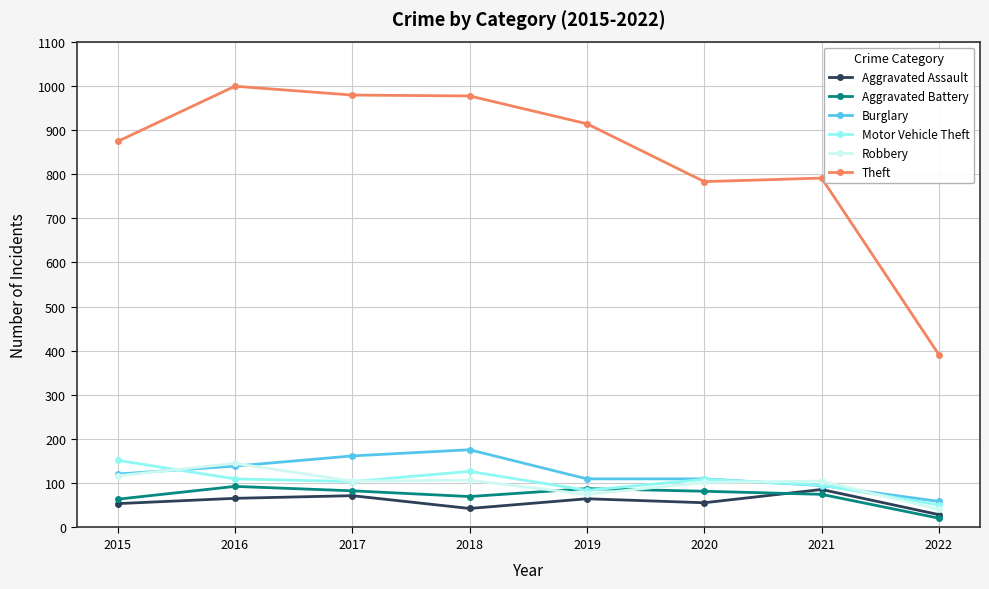

At which label does Aggravated Assault first exceed 65?

2016